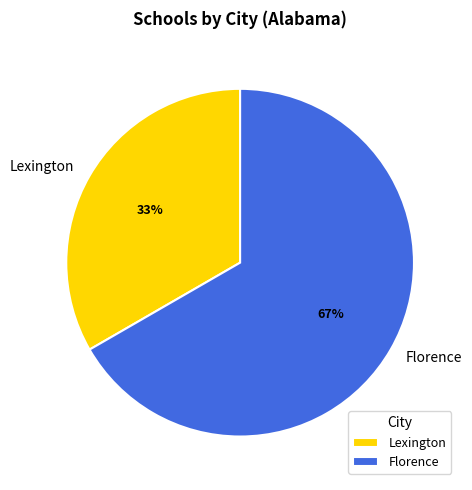

Does any single category account for the majority?

Yes